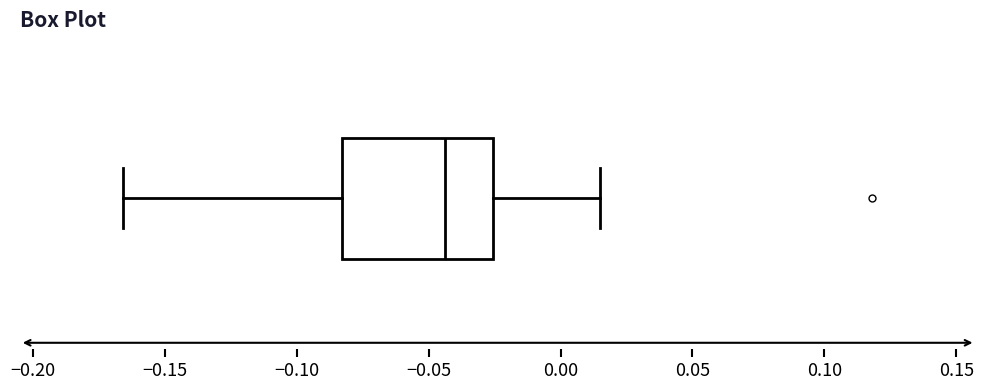

Transcribe this box plot: give where the median line is, the range the box spans, and where the two whiskers end, as read against the x-axis. The values are not printed on the chart, so give them approximately, as read against the axis.

median -0.045, box -0.085 to -0.025, whiskers -0.165 to 0.015